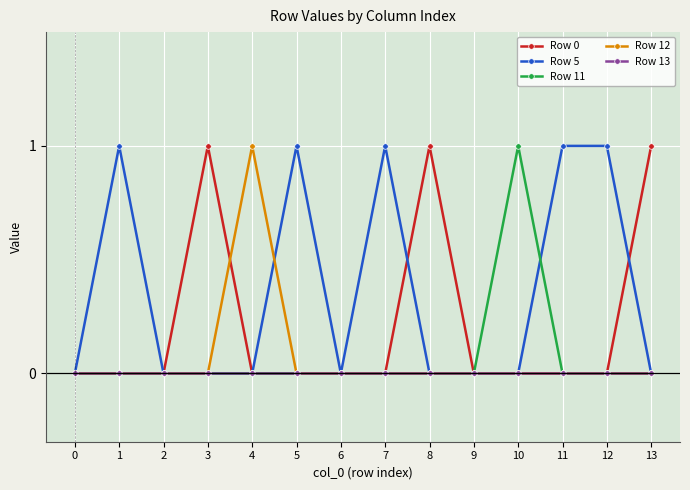

True or false: Row 5 has more than 1 interior local peaks.

True